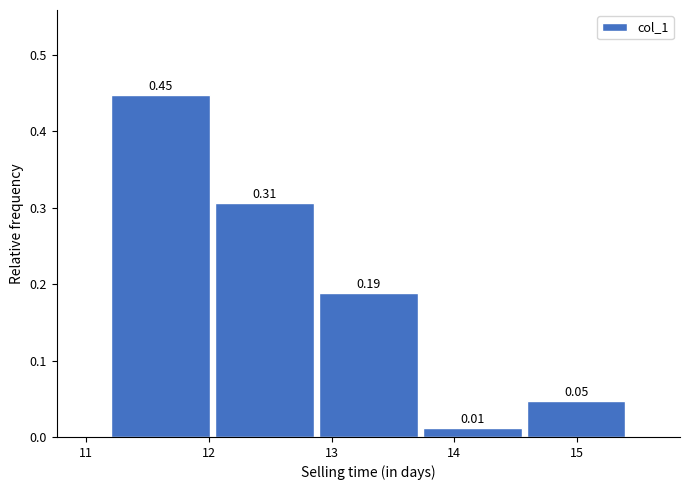

Which range on the x-axis has the tallest bar?

11.2 to 12.0